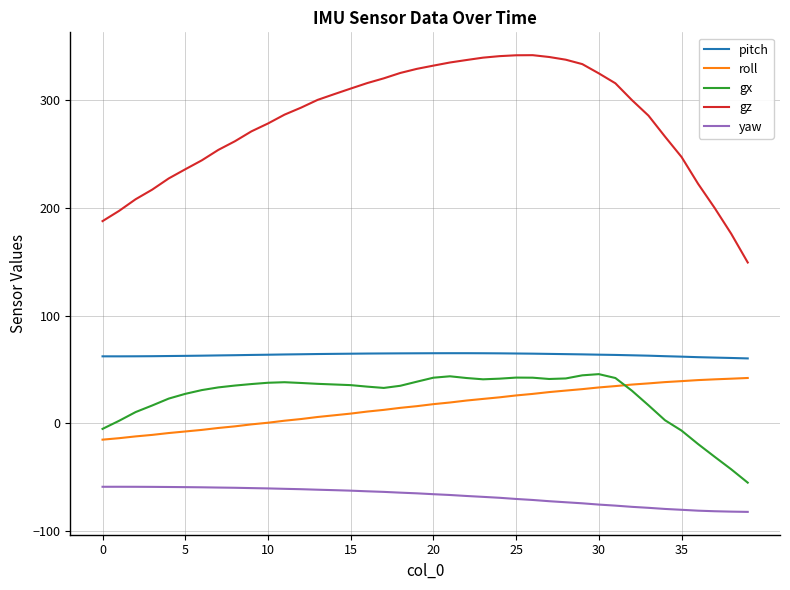

What is the maximum value for yaw?

-58.8